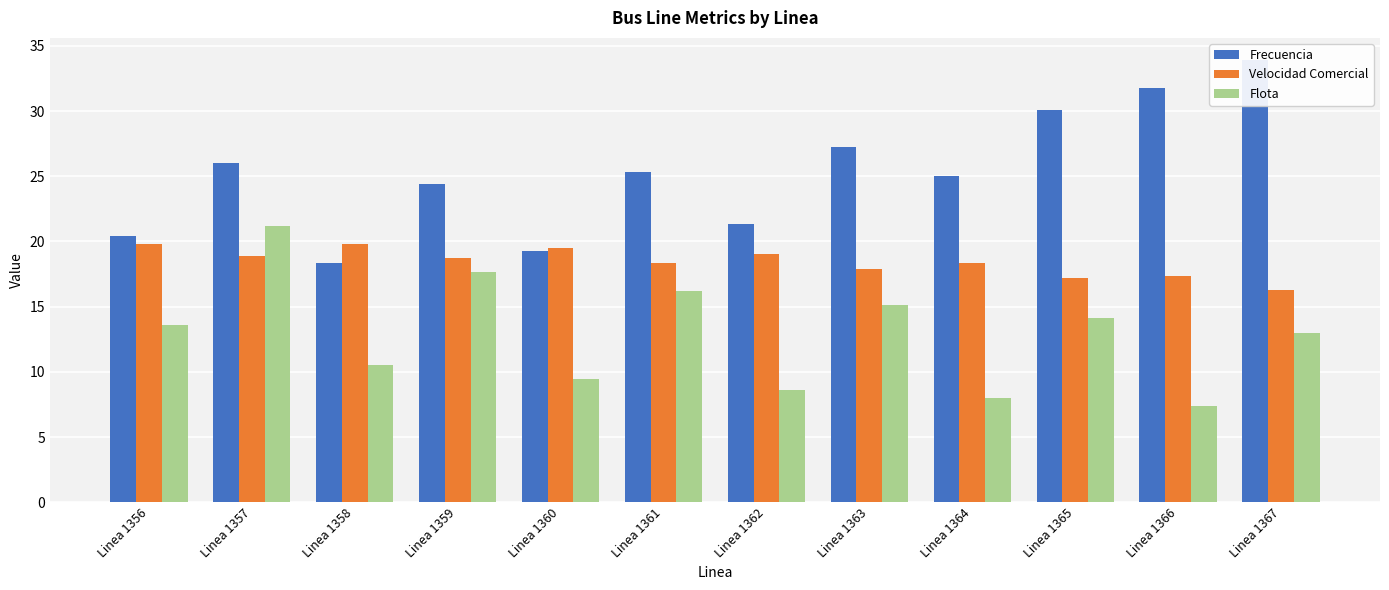

What is the spread (max minus min) of values at Linea 1361?

9.1